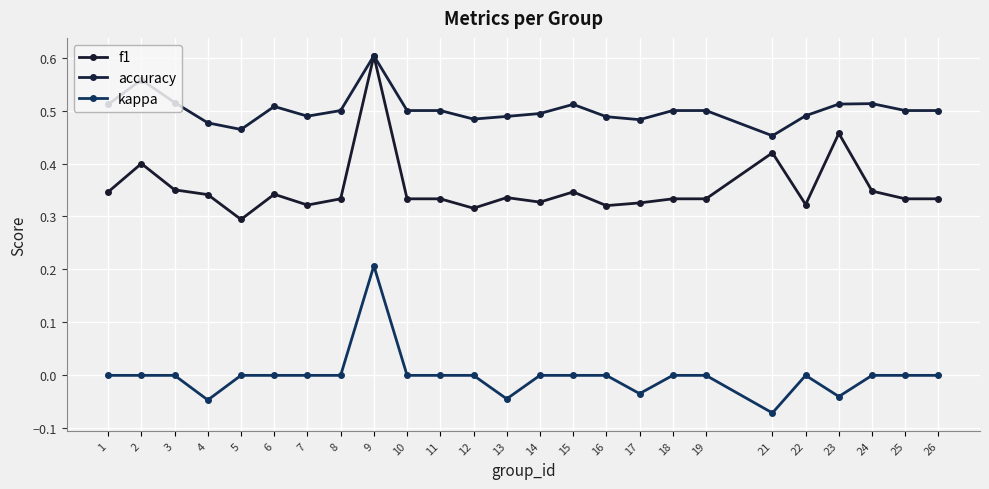

What is the sum of the f1 values at 15 and 2?

0.7